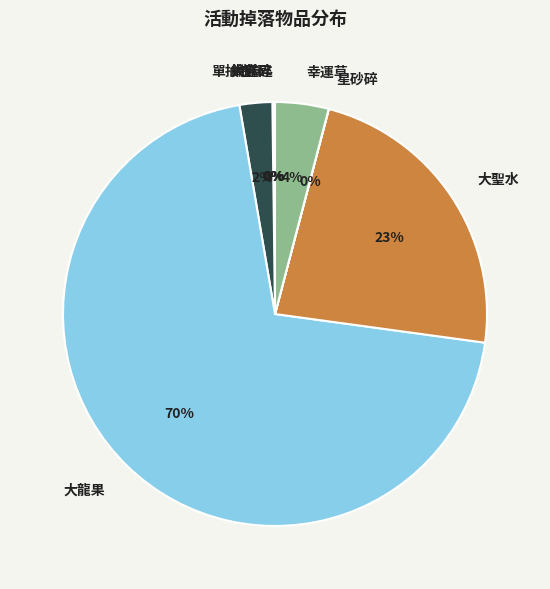

To the nearest percent, what is the average slice percentage?

12%